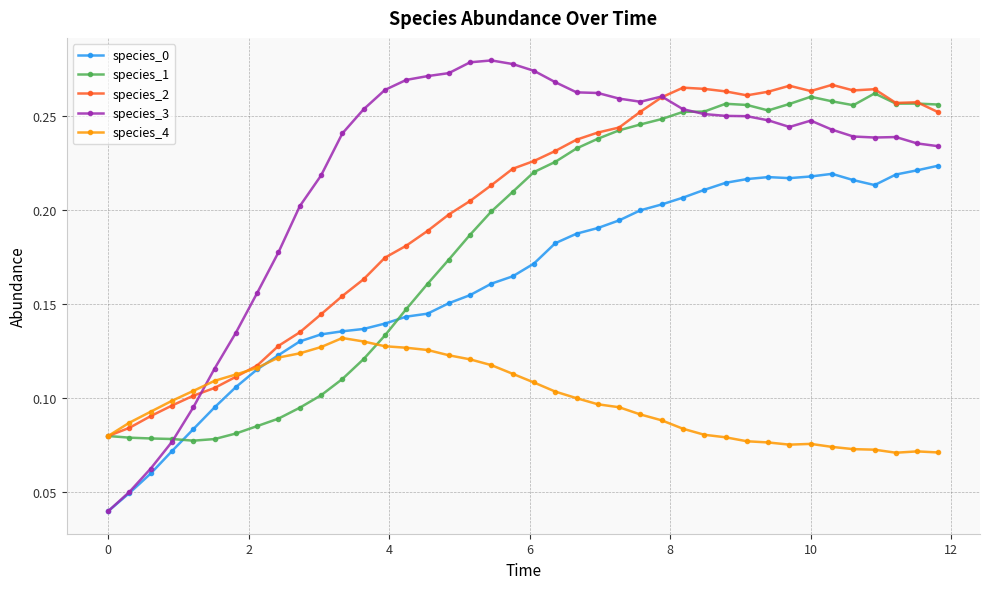

At how many categories does at least one series exceed 0?

40